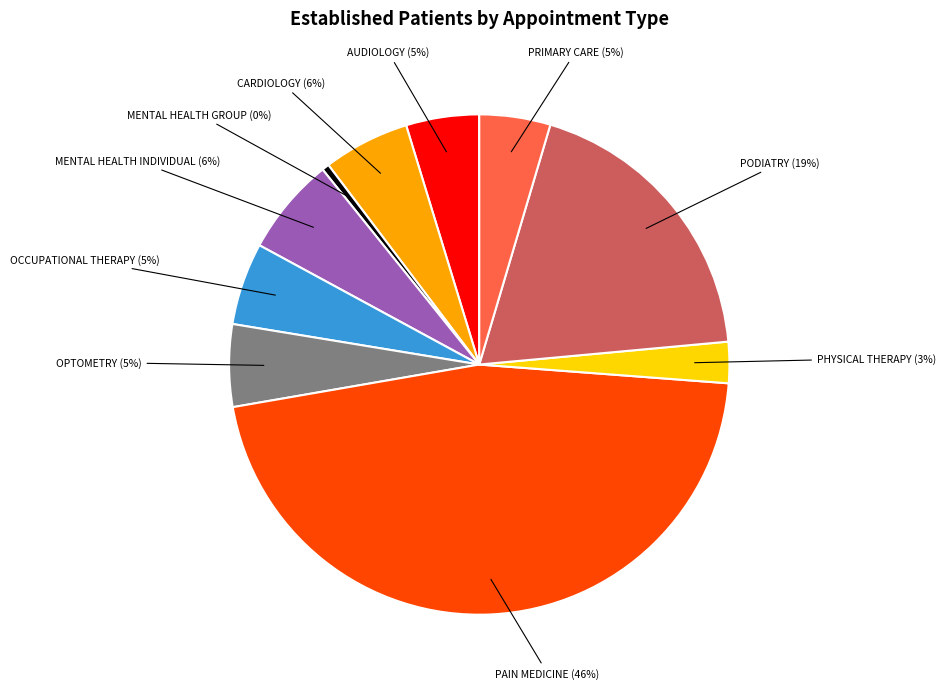

True or false: PHYSICAL THERAPY accounts for 13% of the total.

False